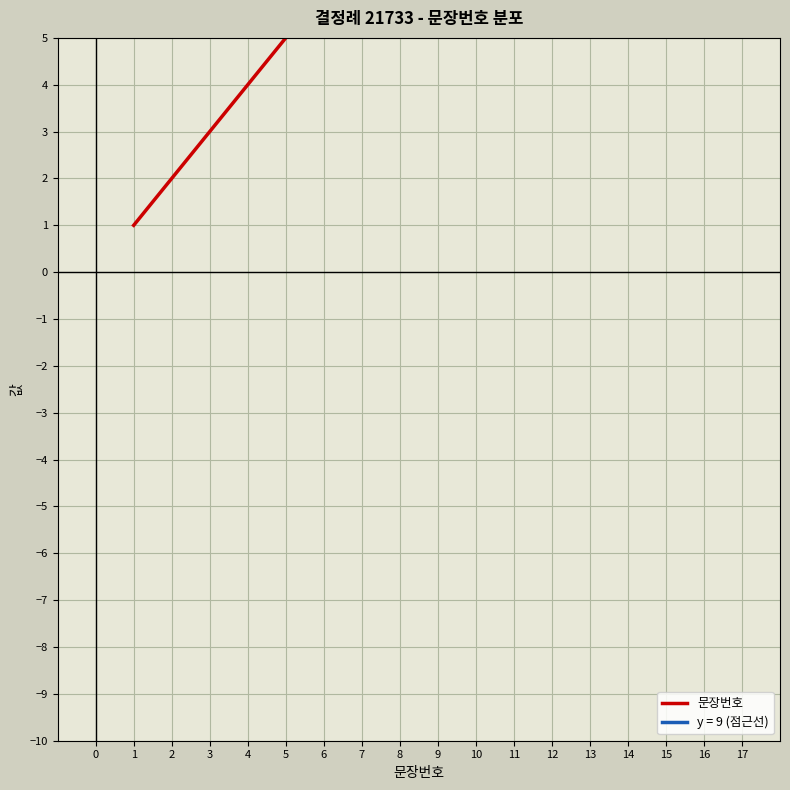

How many series are shown in this chart?

1